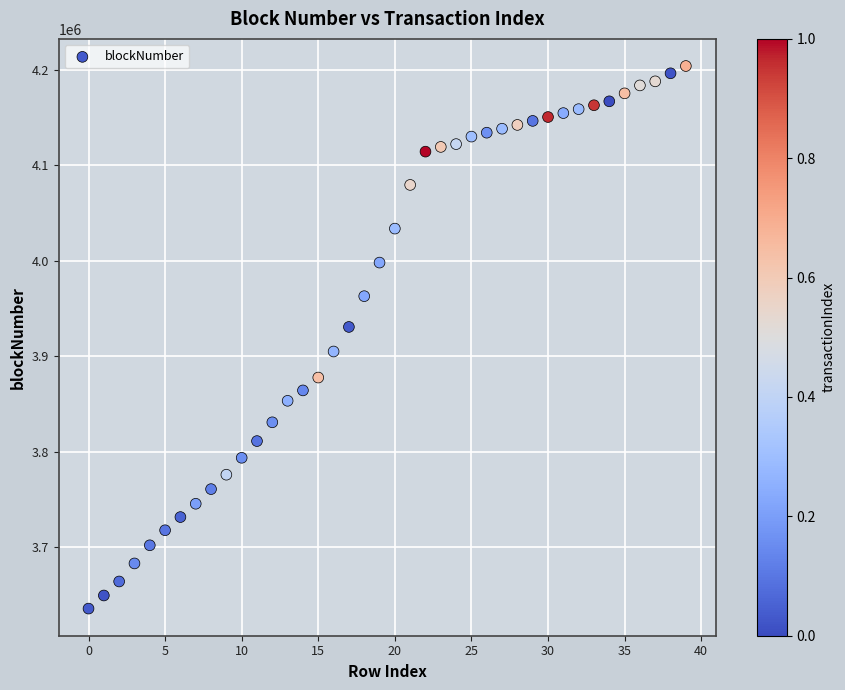

What is the range of Y values (max minus min)?

569077